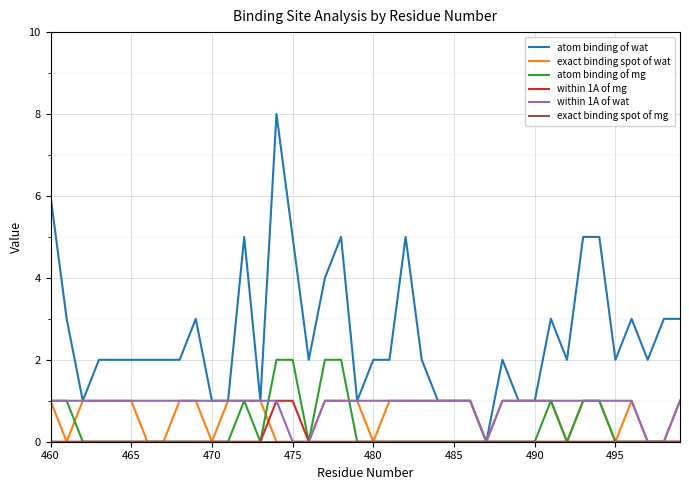

What is the maximum value for exact binding spot of wat?

1